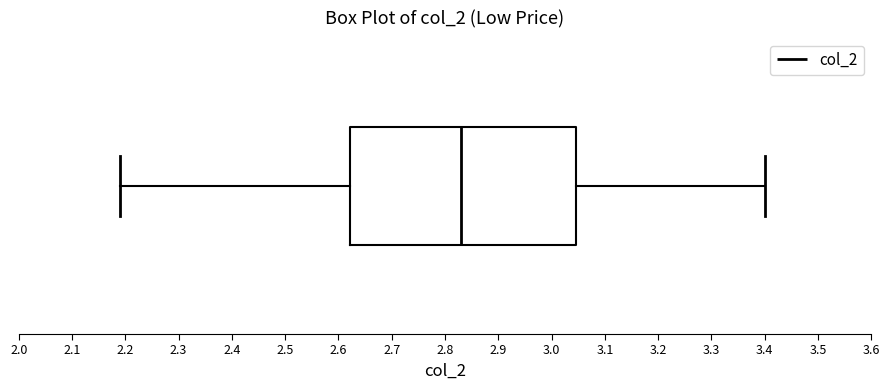

Read this box plot against the x-axis: the position of the median line, the range covered by the box, and the ends of both whiskers. The values are not printed on the chart, so give them approximately, as read against the axis.

median 2.83, box 2.62 to 3.05, whiskers 2.19 to 3.40